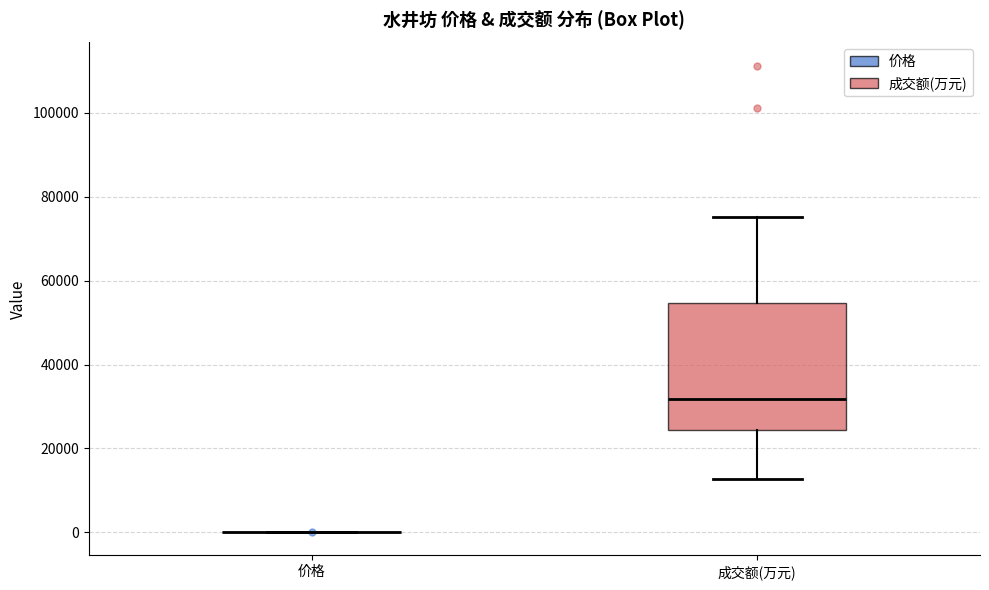

Which box is the tallest, from its lower edge to its upper edge?

成交额(万元)